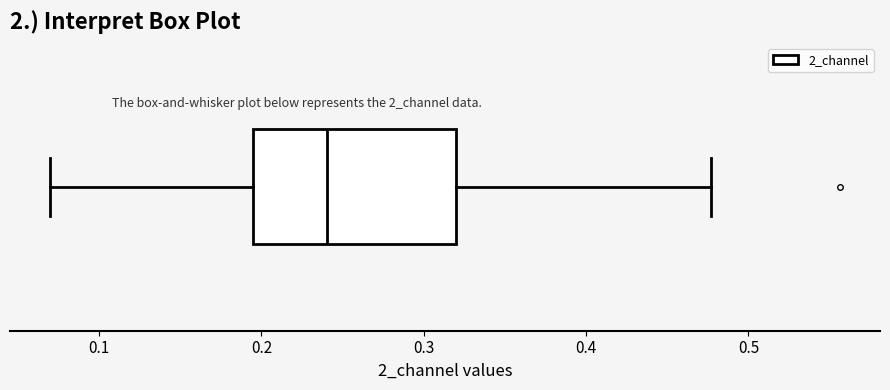

Read this box plot against the x-axis: the position of the median line, the range covered by the box, and the ends of both whiskers. The values are not printed on the chart, so give them approximately, as read against the axis.

median 0.24, box 0.20 to 0.32, whiskers 0.07 to 0.48